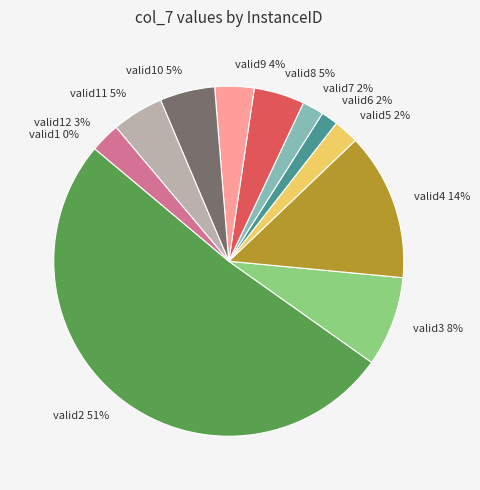

Is it true that valid2 is 51% of the pie?

True